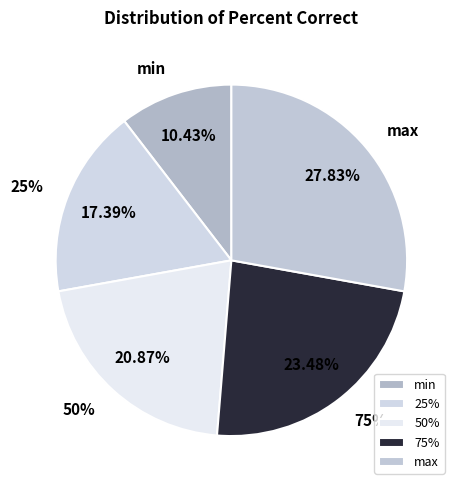

To the nearest percent, what is the difference between the 75% and min slice percentages?

13%